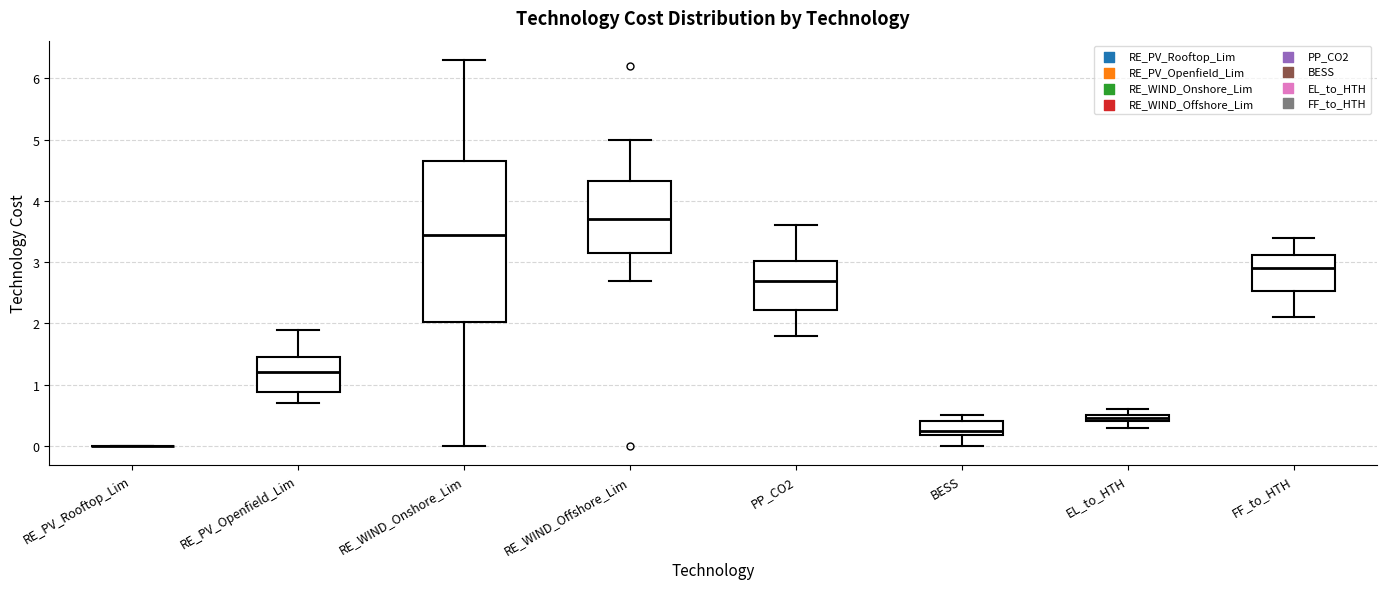

Comparing the boxes themselves (not the whiskers), which one is the tallest?

RE_WIND_Onshore_Lim